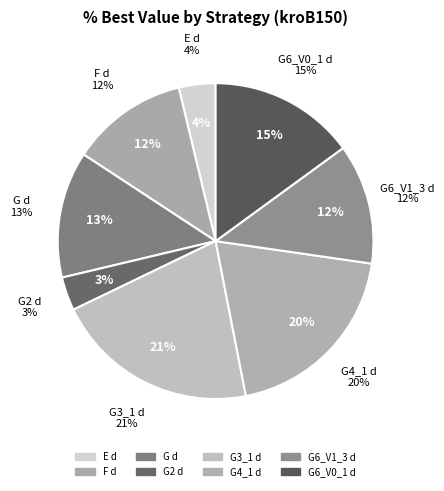

What is the smallest slice in the pie chart?

G2 d